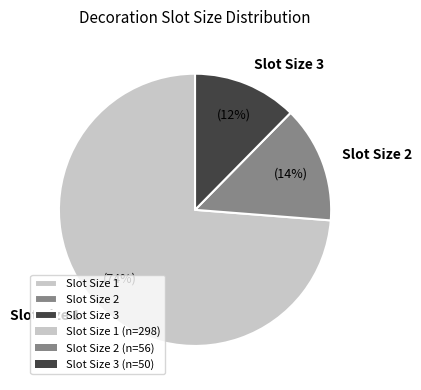

What percentage is the Slot Size 1 slice, to the nearest percent?

74%